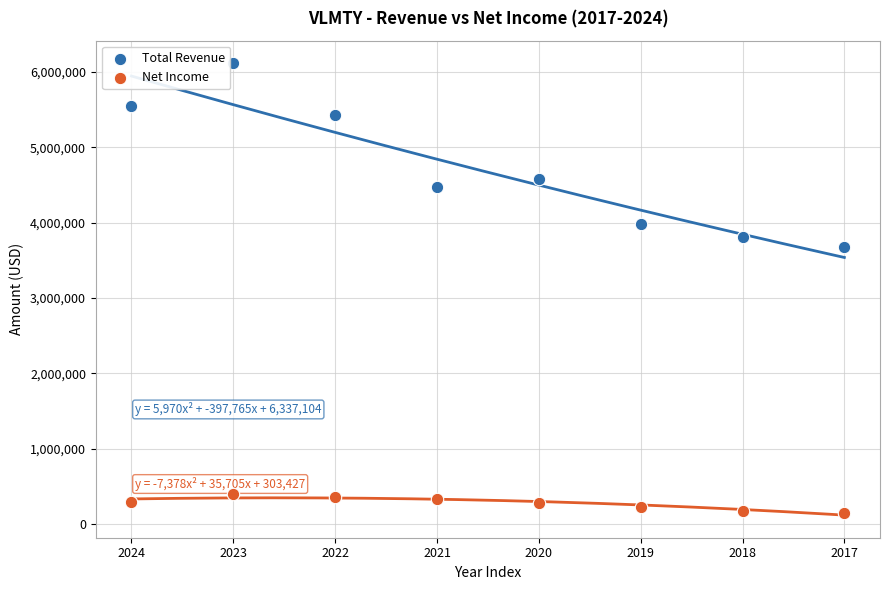

What is the X range (max minus min) for the scatter plot?

7